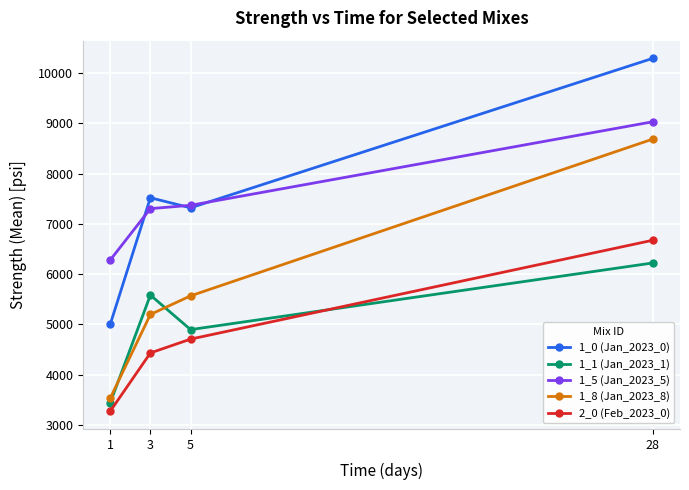

How many lines are shown in the chart?

5